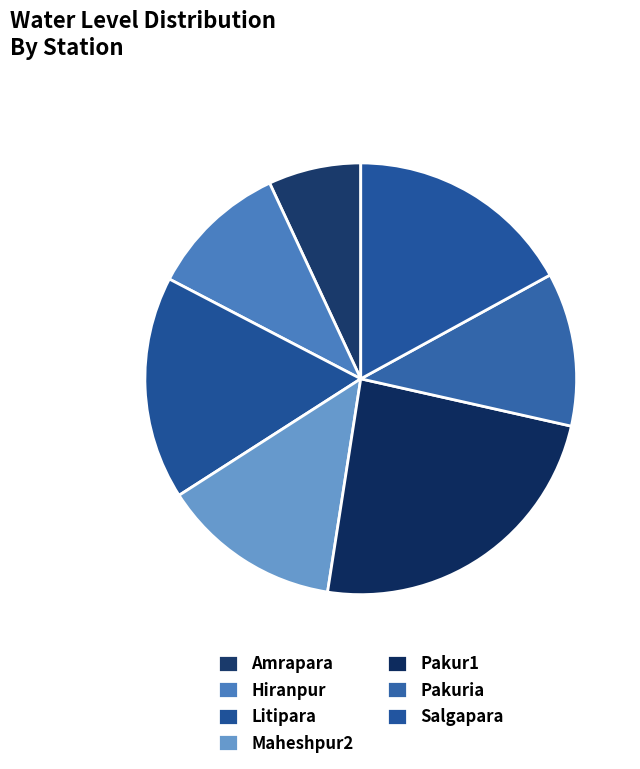

True or false: Litipara accounts for 17% of the total.

True